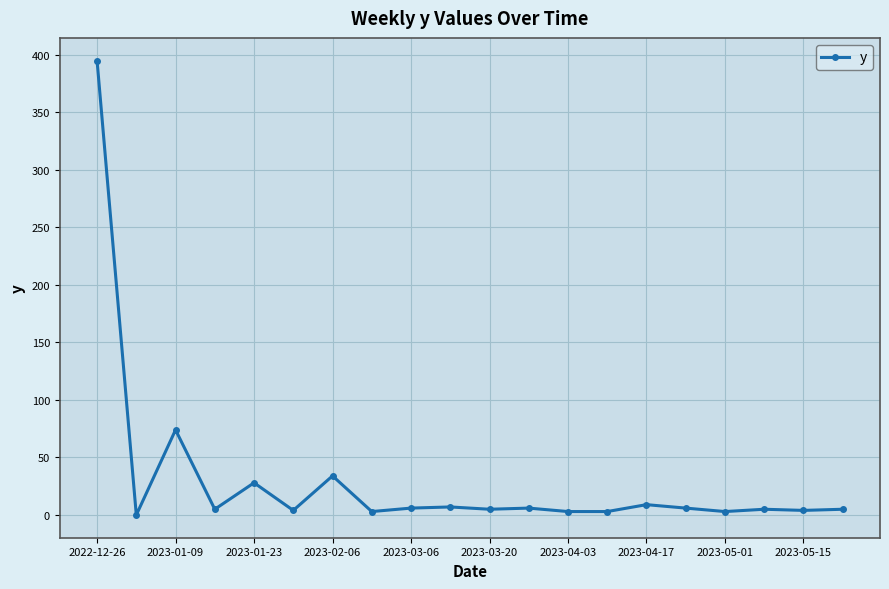

What is the sum of all values?

605